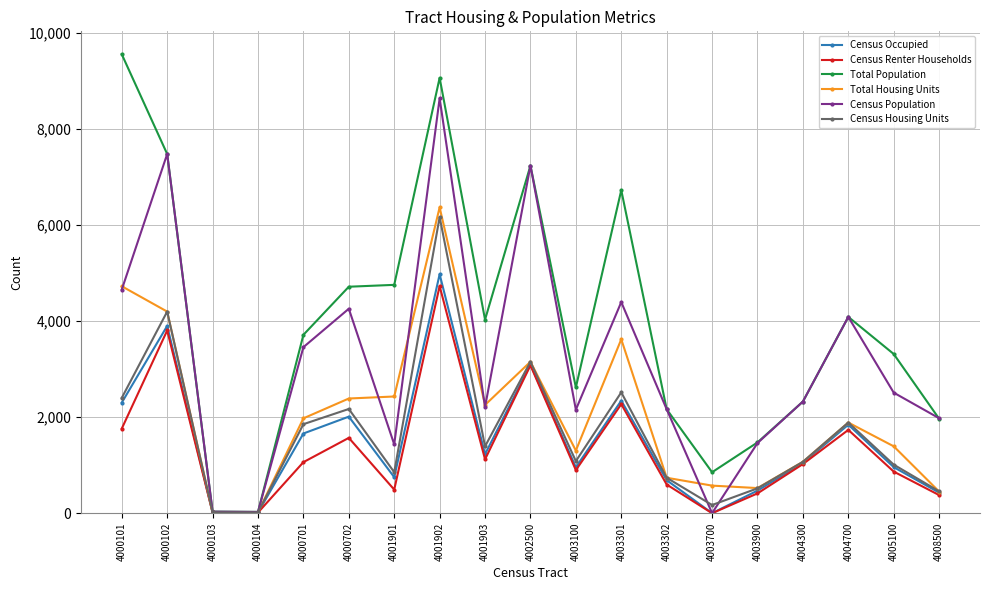

Which series has the largest total across all categories?

Total Population